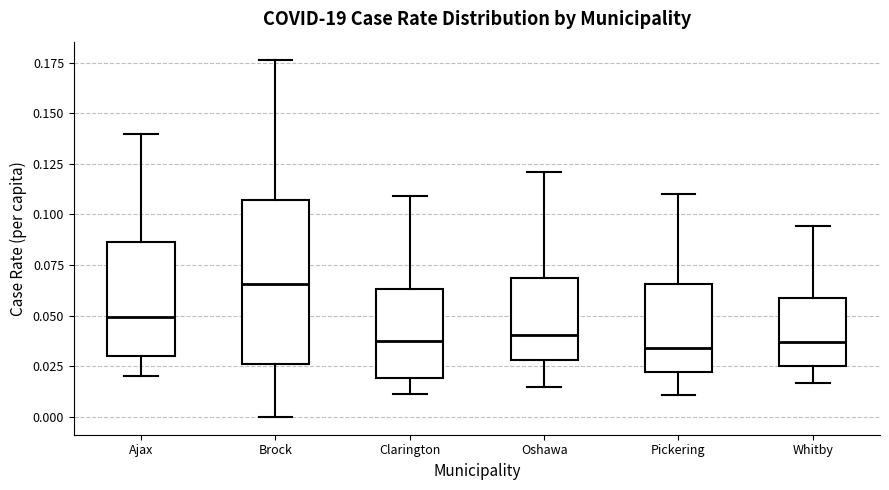

Reading left to right, read every box against the y-axis: the position of its median line, the range the box covers, and the ends of its whiskers. The values are not printed on the chart, so give them approximately, as read against the axis.

Ajax: median 0.050, box 0.030 to 0.085, whiskers 0.020 to 0.140
Brock: median 0.065, box 0.025 to 0.105, whiskers 0.000 to 0.175
Clarington: median 0.035, box 0.020 to 0.065, whiskers 0.010 to 0.110
Oshawa: median 0.040, box 0.030 to 0.070, whiskers 0.015 to 0.120
Pickering: median 0.035, box 0.020 to 0.065, whiskers 0.010 to 0.110
Whitby: median 0.035, box 0.025 to 0.060, whiskers 0.015 to 0.095